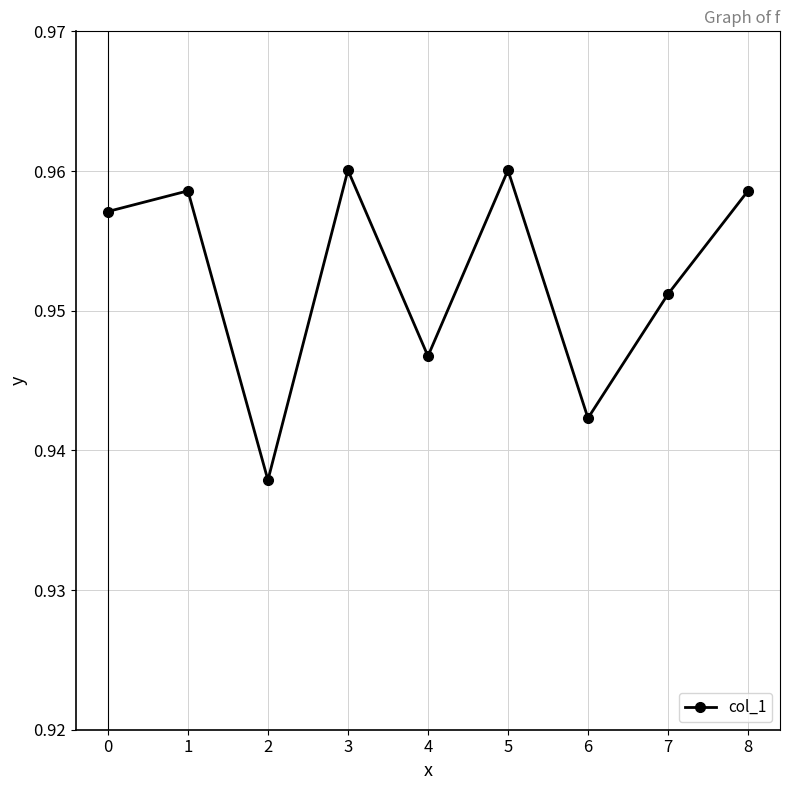

What is the sum of all values?

8.6